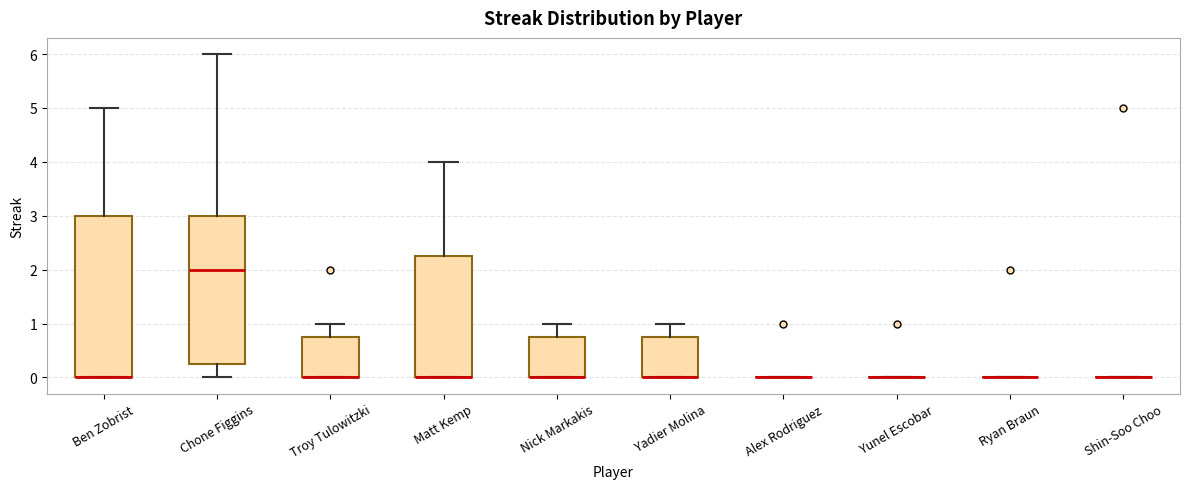

Reading left to right, transcribe this box plot: for each box, give where its median line is, the range the box spans, and where its two whiskers end, as read against the y-axis. The values are not printed on the chart, so give them approximately, as read against the axis.

Ben Zobrist: median 0.0 (drawn on the box's lower edge), box 0.0 to 3.0, whiskers 0.0 to 5.0
Chone Figgins: median 2.0, box 0.3 to 3.0, whiskers 0.0 to 6.0
Troy Tulowitzki: median 0.0 (drawn on the box's lower edge), box 0.0 to 0.8, whiskers 0.0 to 1.0
Matt Kemp: median 0.0 (drawn on the box's lower edge), box 0.0 to 2.3, whiskers 0.0 to 4.0
Nick Markakis: median 0.0 (drawn on the box's lower edge), box 0.0 to 0.8, whiskers 0.0 to 1.0
Yadier Molina: median 0.0 (drawn on the box's lower edge), box 0.0 to 0.8, whiskers 0.0 to 1.0
Alex Rodriguez: box collapsed to a line at 0.0, whiskers 0.0 to 0.0
Yunel Escobar: box collapsed to a line at 0.0, whiskers 0.0 to 0.0
Ryan Braun: box collapsed to a line at 0.0, whiskers 0.0 to 0.0
Shin-Soo Choo: box collapsed to a line at 0.0, whiskers 0.0 to 0.0